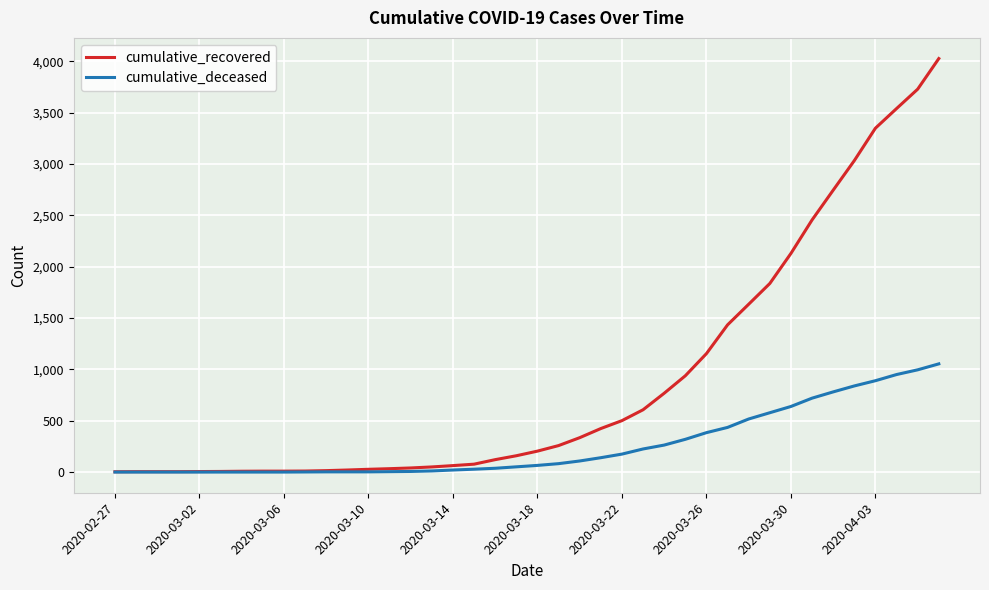

List the series in order of their peak value, lowest first.

cumulative_deceased, cumulative_recovered